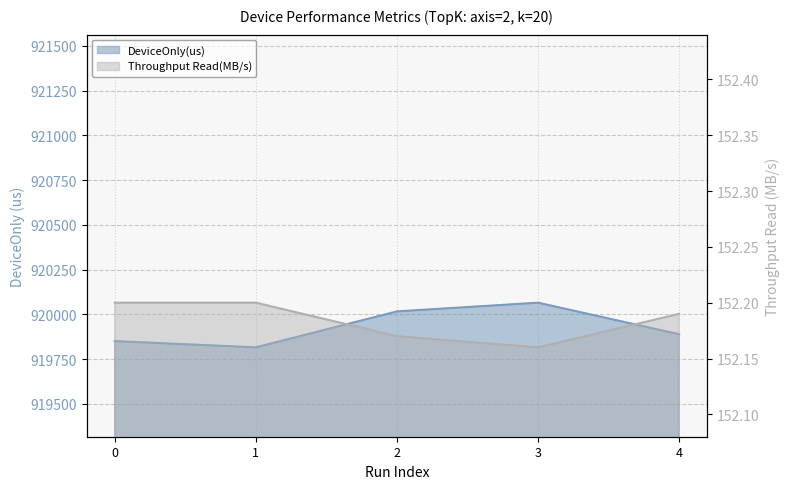

What is the approximate value of Throughput Read(MB/s) at 0?

152.2